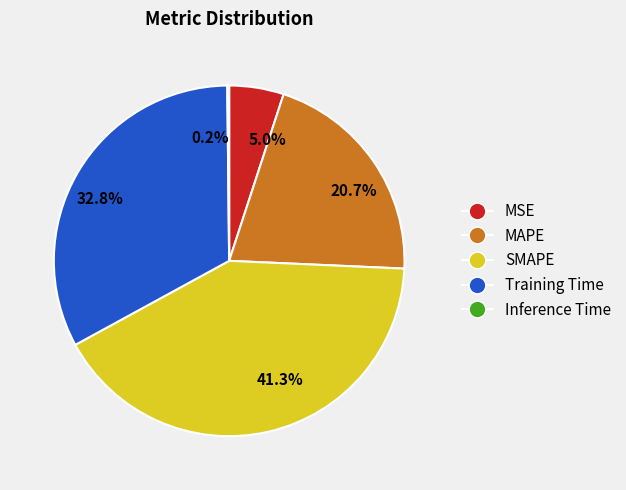

Between 20.7% and 5.0%, which is larger?

20.7%